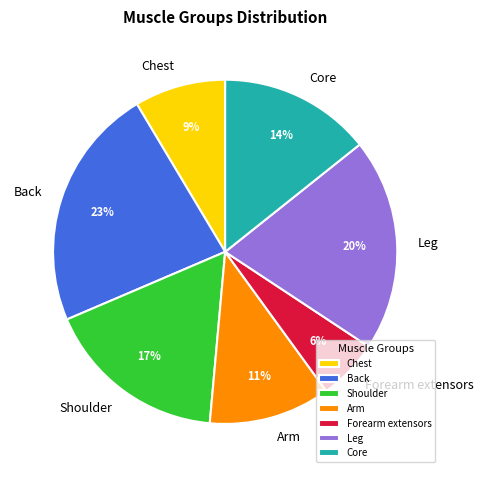

Is it true that Back is 23% of the pie?

True